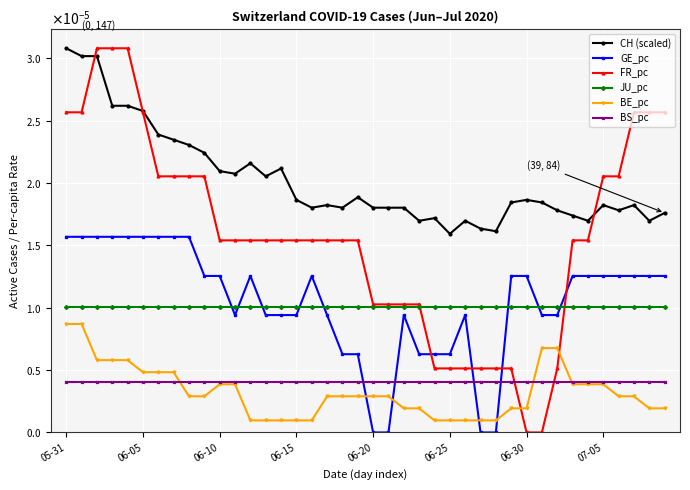

Is this an area chart (filled region under the line)?

No